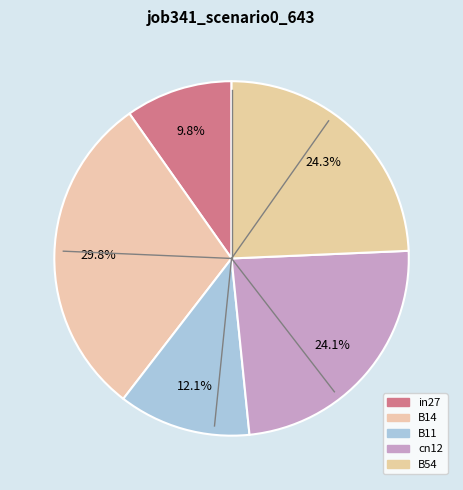

True or false: B54 accounts for 24% of the total.

True